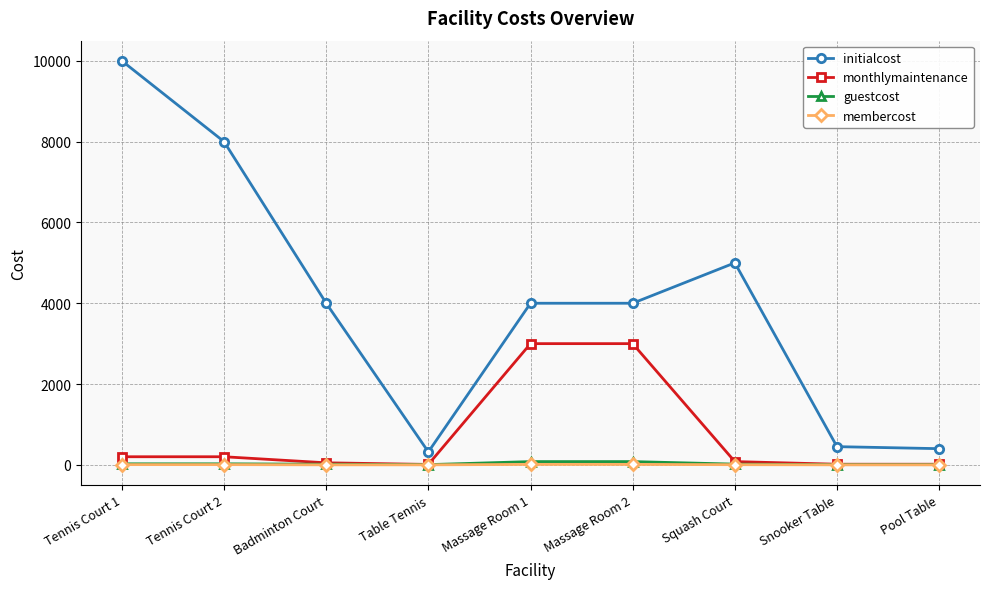

How many lines are shown in the chart?

4